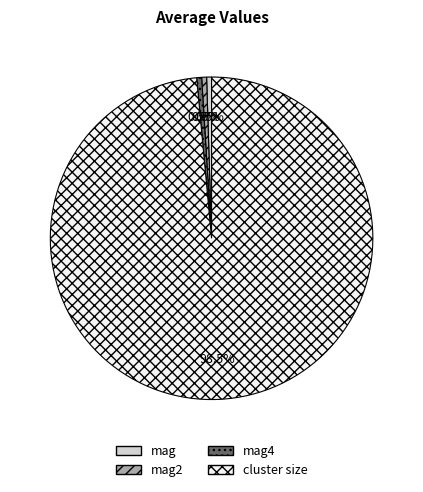

Which has a higher value, cluster size or mag?

cluster size